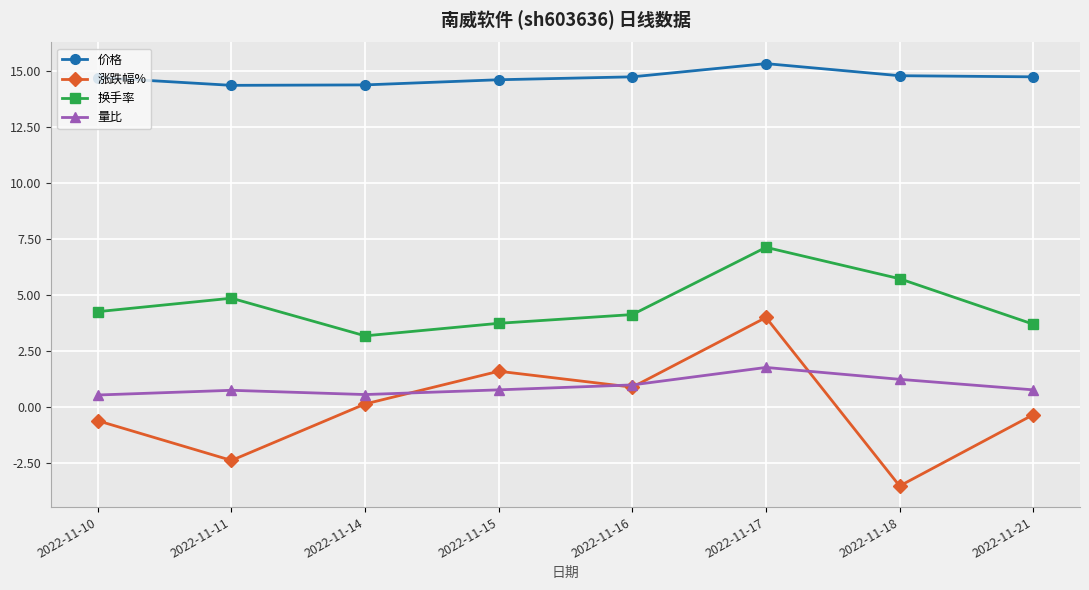

True or false: 价格 and 涨跌幅% intersect in this chart.

False